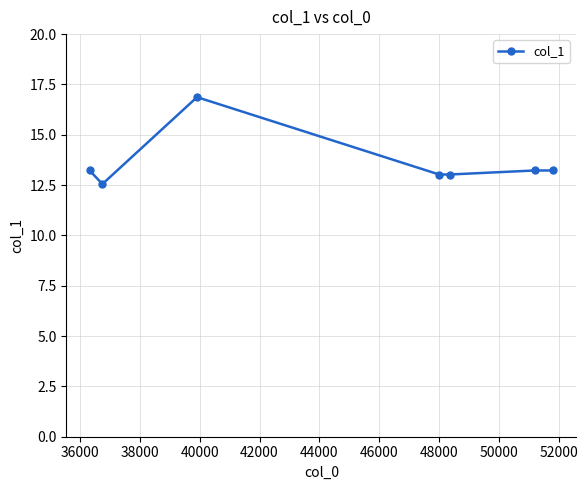

What is the greatest value displayed?

16.9